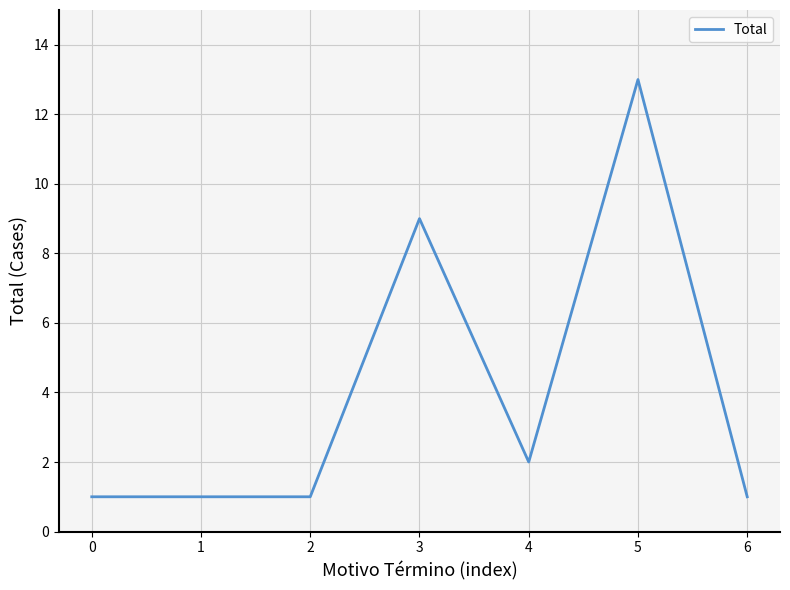

What is the sum of the values at 3 and 0?

10